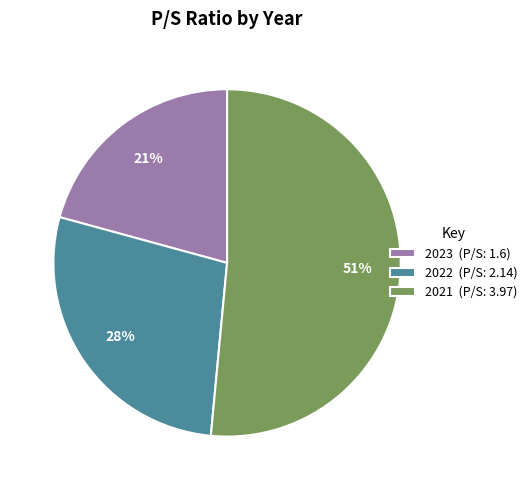

Which category has the biggest portion of the pie?

2021